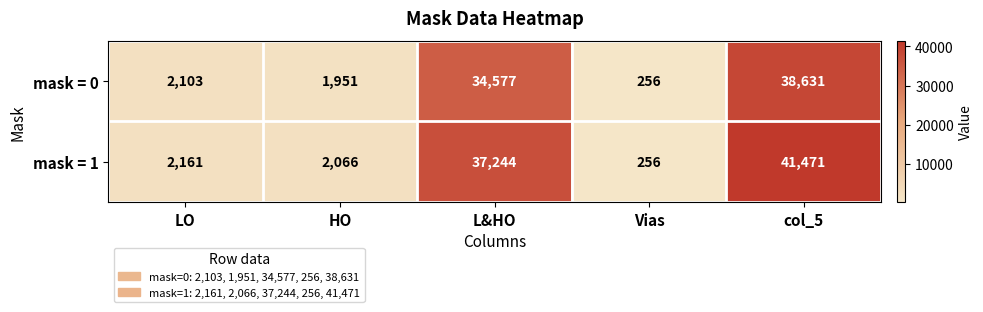

How many data points does each series have?

5